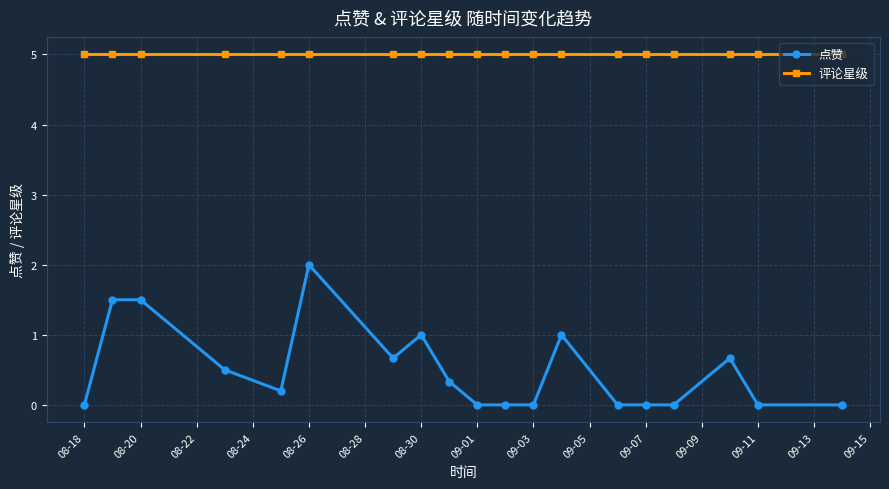

How many data points does each series have?

19